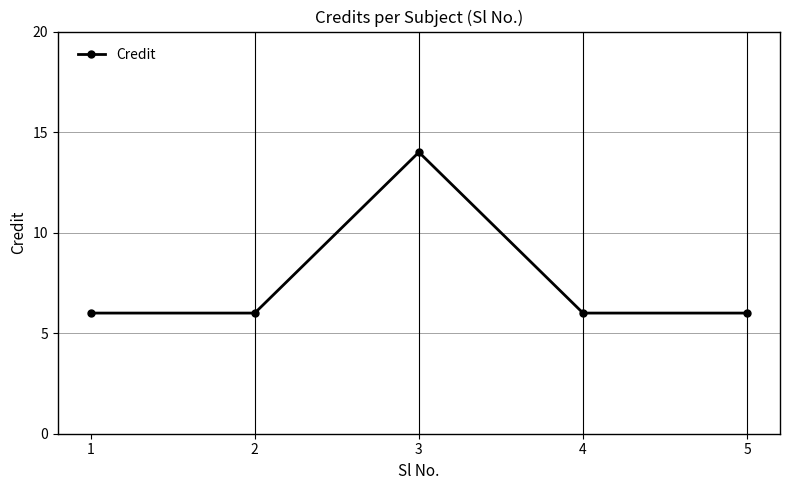

What is the difference between the values at 2 and 3?

8